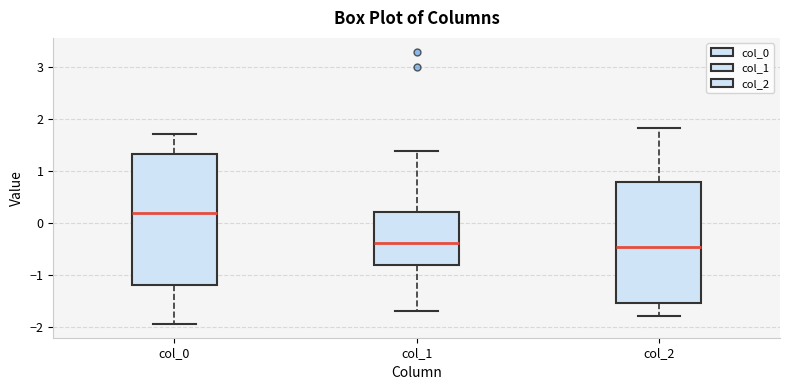

Reading left to right, read every box against the y-axis: the position of its median line, the range the box covers, and the ends of its whiskers. The values are not printed on the chart, so give them approximately, as read against the axis.

col_0: median 0.2, box -1.2 to 1.3, whiskers -1.9 to 1.7
col_1: median -0.4, box -0.8 to 0.2, whiskers -1.7 to 1.4
col_2: median -0.5, box -1.5 to 0.8, whiskers -1.8 to 1.8